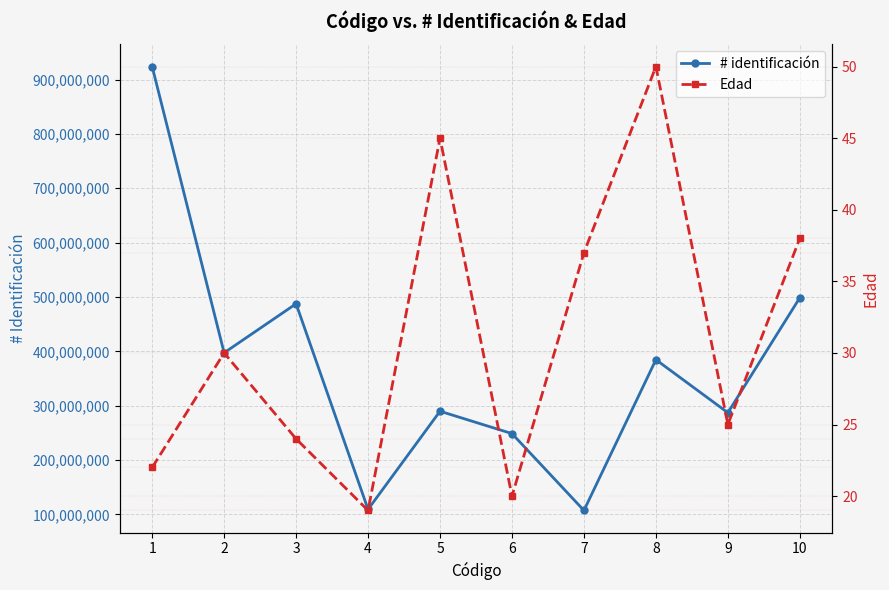

List the series in order of their peak value, lowest first.

Edad, # identificación